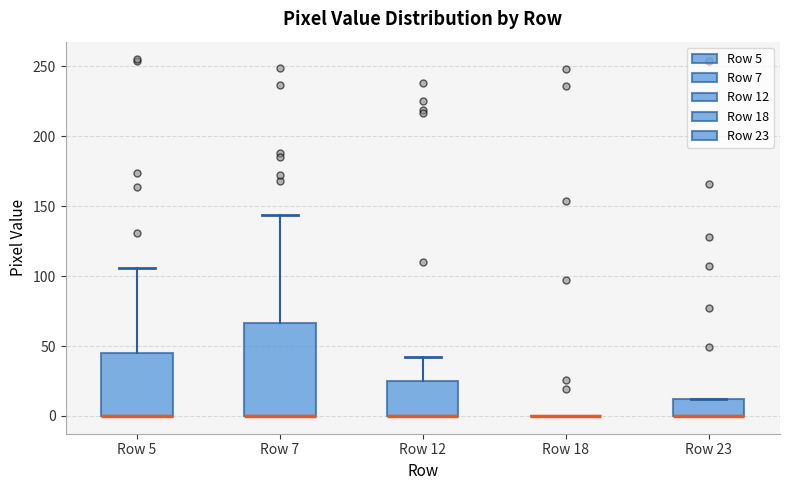

Reading left to right, read every box against the y-axis: the position of its median line, the range the box covers, and the ends of its whiskers. The values are not printed on the chart, so give them approximately, as read against the axis.

Row 5: median 0 (drawn on the box's lower edge), box 0 to 45, whiskers 0 to 105
Row 7: median 0 (drawn on the box's lower edge), box 0 to 65, whiskers 0 to 145
Row 12: median 0 (drawn on the box's lower edge), box 0 to 25, whiskers 0 to 40
Row 18: box collapsed to a line at 0, whiskers 0 to 0
Row 23: median 0 (drawn on the box's lower edge), box 0 to 10, whiskers 0 to 10